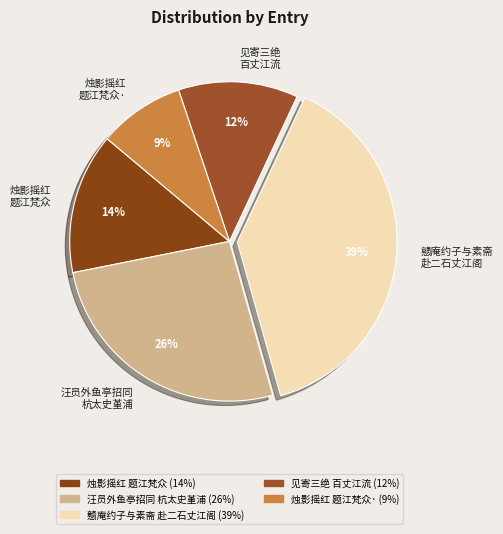

Rank the categories by value from highest to lowest.

戆庵约子与素斋 赴二石丈江阁, 汪员外鱼亭招同 杭太史堇浦, 烛影摇红 题江梵众, 见寄三绝 百丈江流, 烛影摇红 题江梵众·